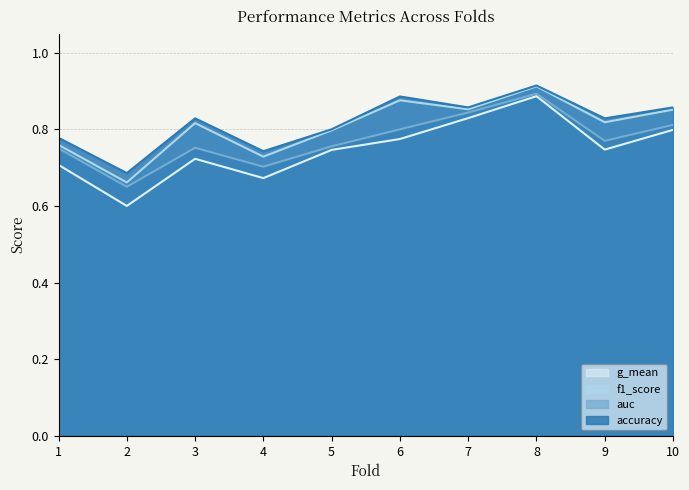

What is the total value across all series at 1?

3.0